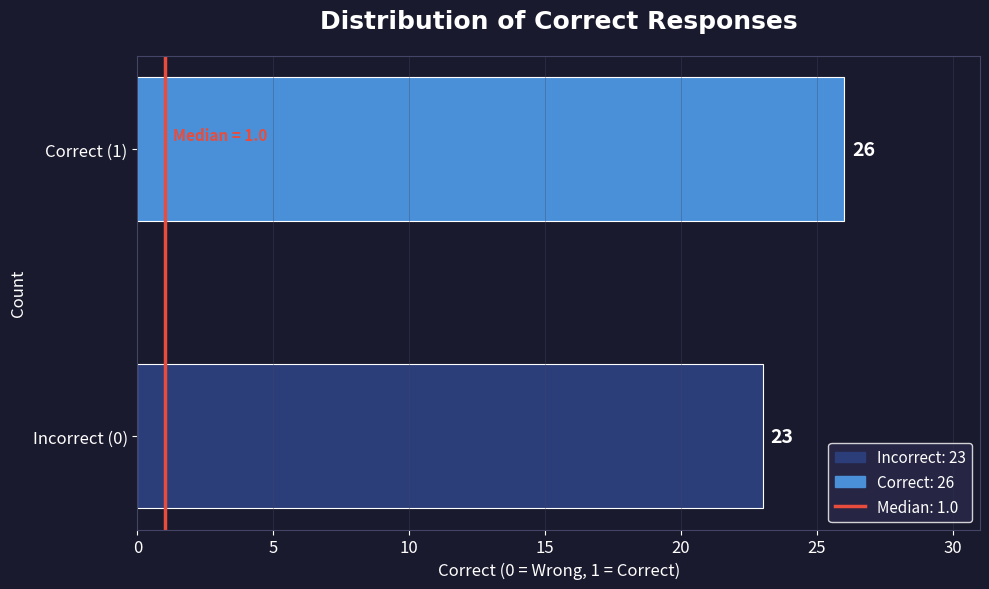

Reading bottom to top, extract all data points from this chart.

23	26